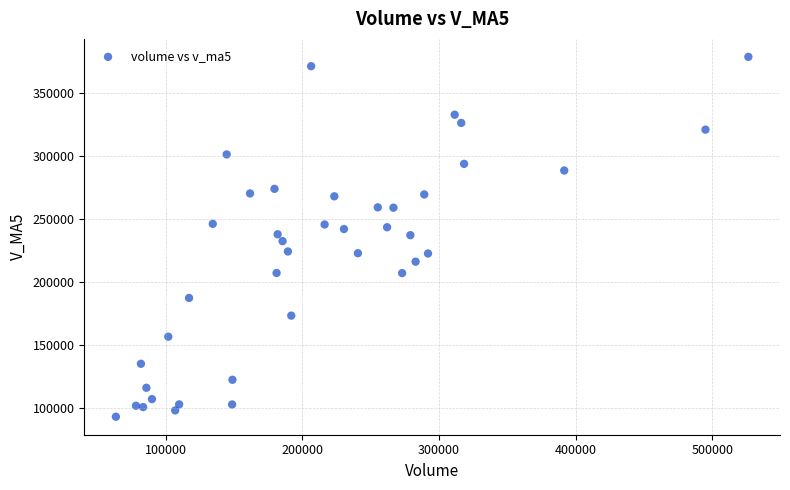

What is the range of Y values (max minus min)?

285694.7